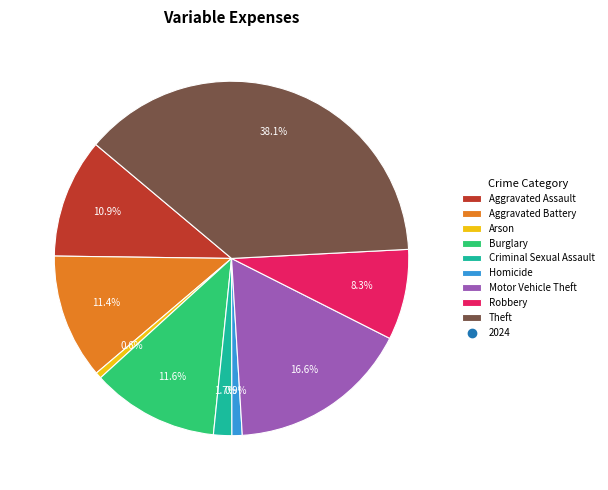

Is there a majority slice in this chart?

No